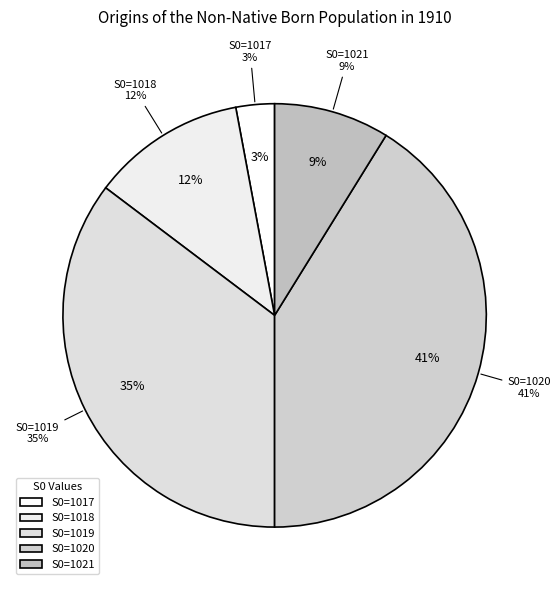

Does 1018 represent more than half of the total?

No